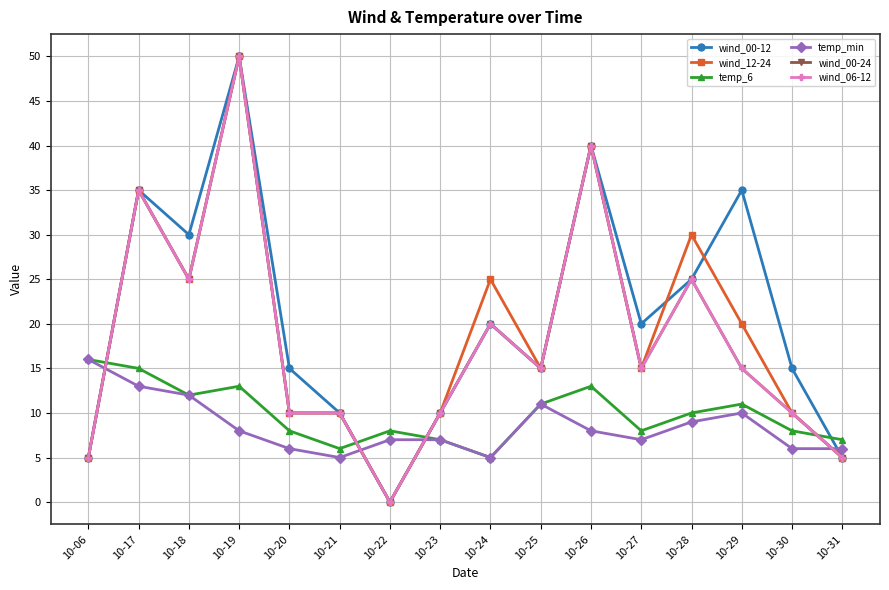

Does the chart display data point markers on the line(s)?

Yes